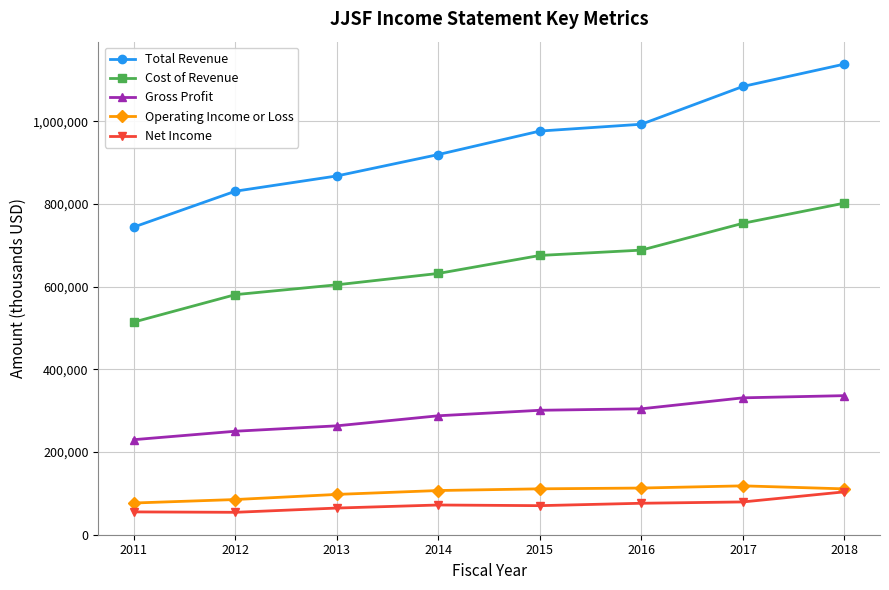

Where is Total Revenue nearest to the value 941200?

2014